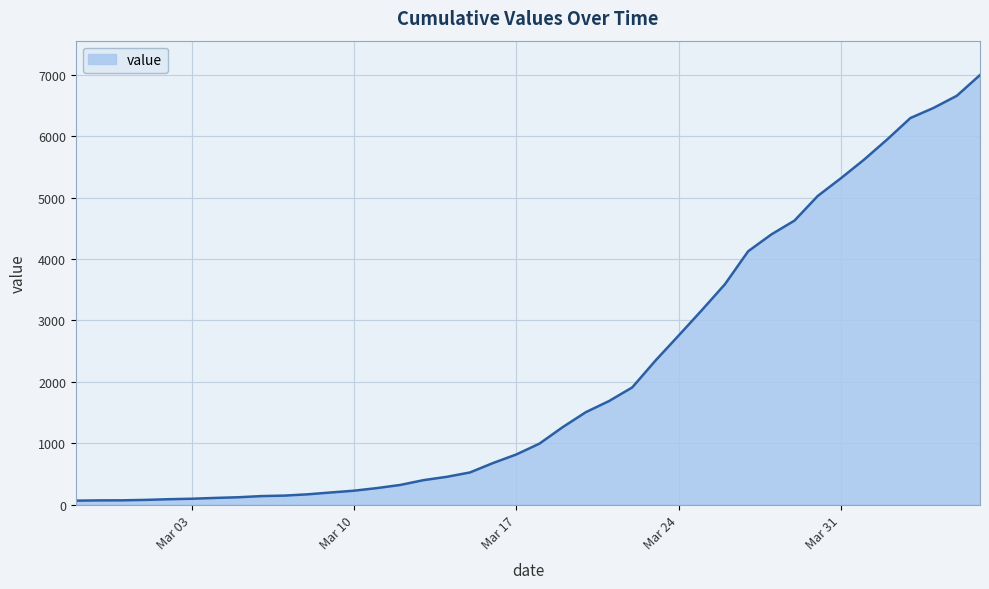

What is the difference between the maximum and minimum values?

6931